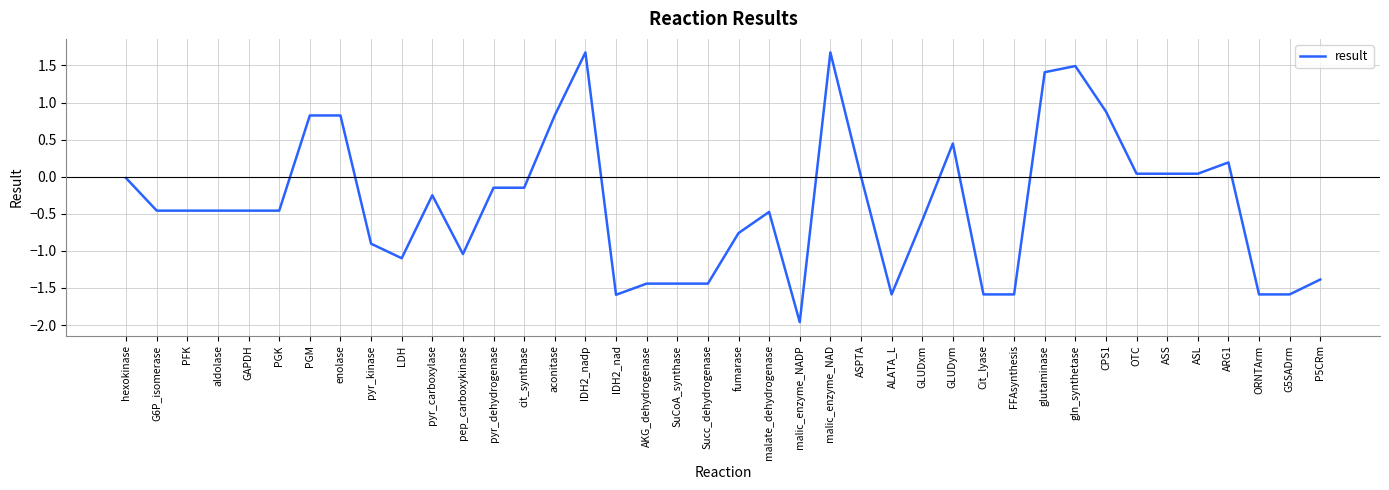

Is this an area chart (filled region under the line)?

No